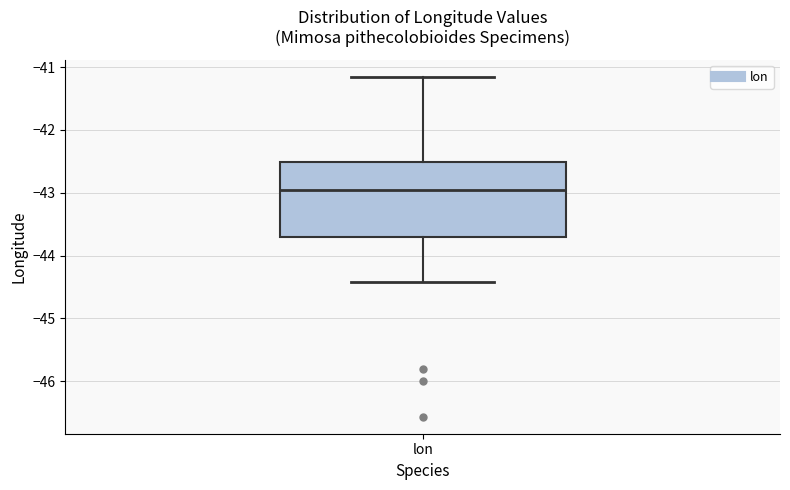

Transcribe this box plot: give where the median line is, the range the box spans, and where the two whiskers end, as read against the y-axis. The values are not printed on the chart, so give them approximately, as read against the axis.

median -43.0, box -43.7 to -42.5, whiskers -44.4 to -41.1